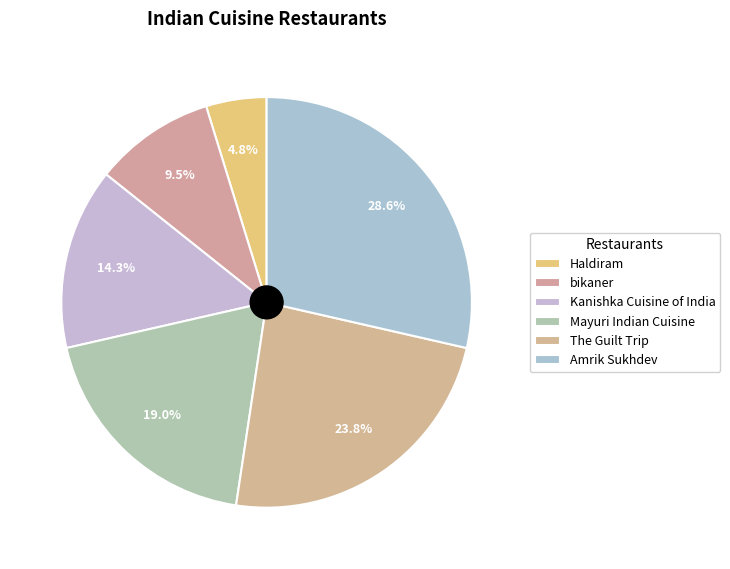

Count the number of slices in the pie.

6